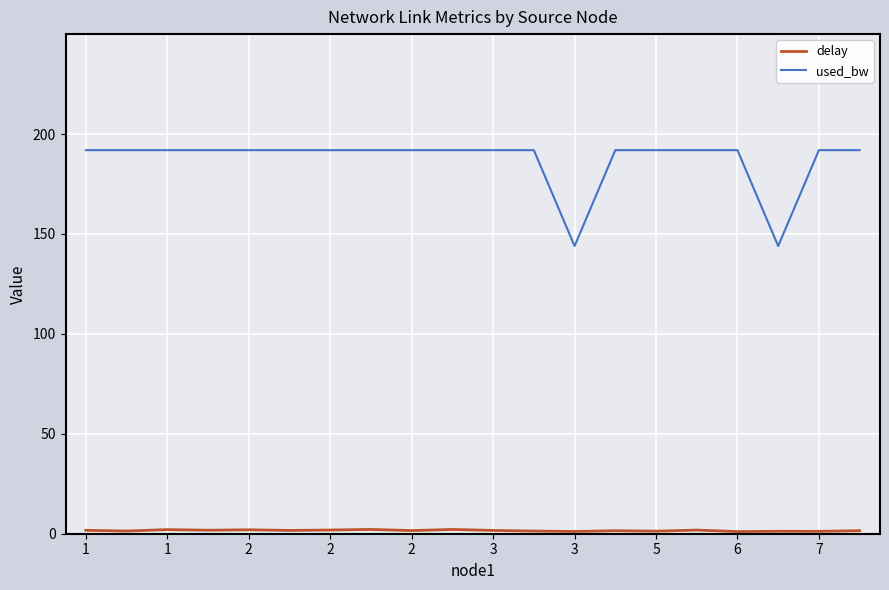

Which series has the largest range (max minus min)?

used_bw